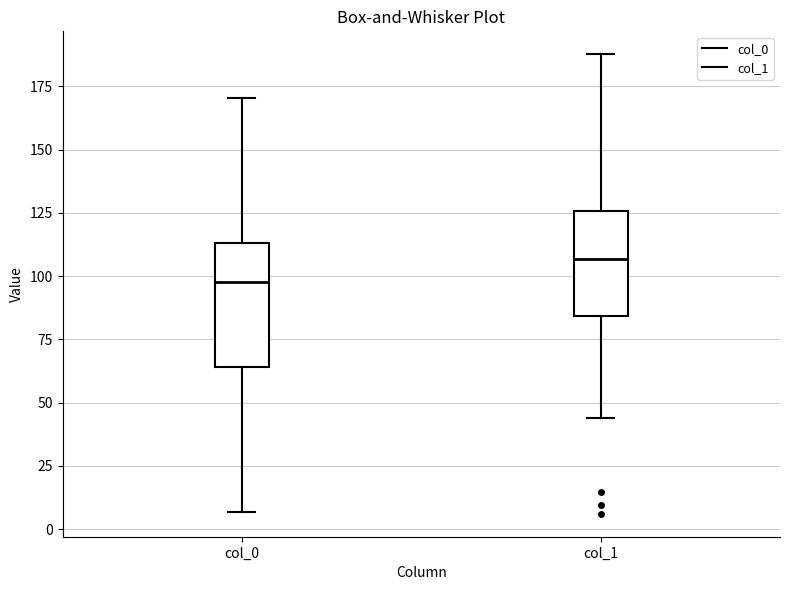

Which box has the lowest median line?

col_0